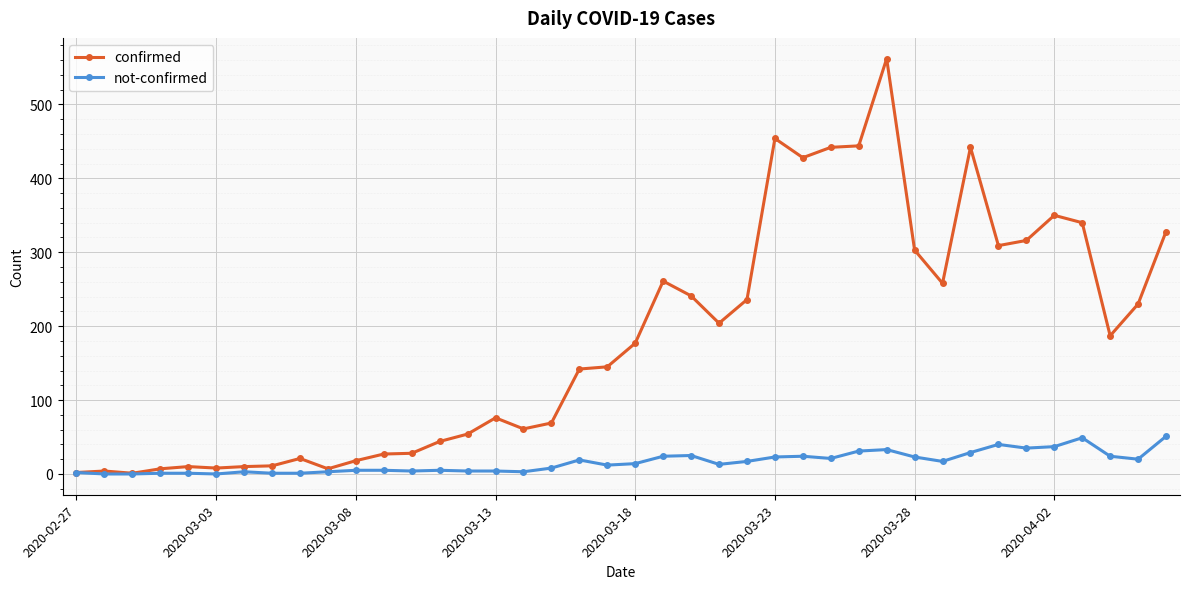

Which series has the largest total across all categories?

confirmed